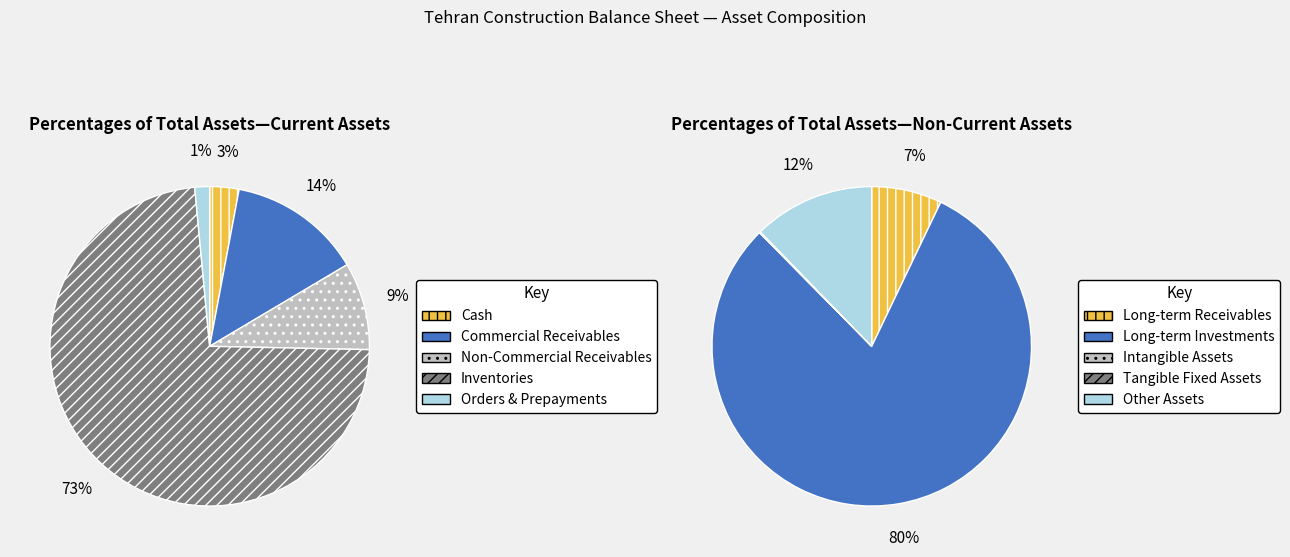

Do long_term_investments and orders_and_prepayments together represent more than half of the pie?

No